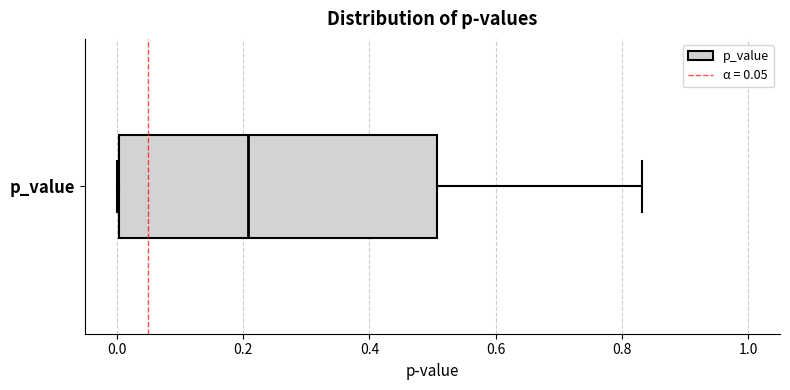

Where is the left edge of the box for p_value on the x-axis? The values are not printed on the chart, so give them approximately, as read against the axis.

0.00